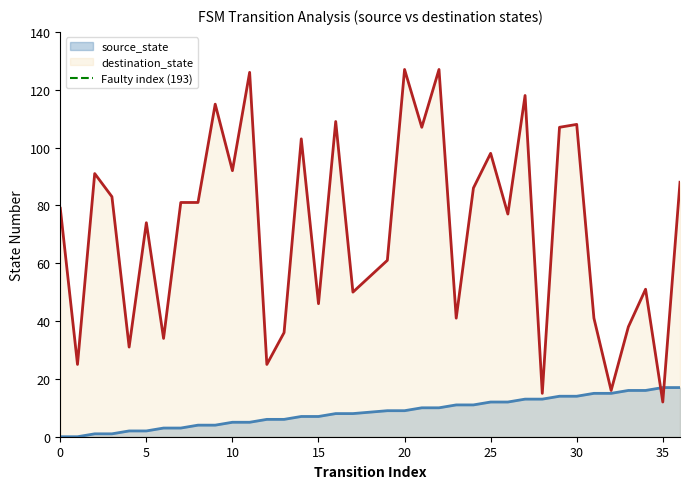

What is the highest value of the source_state series?

17